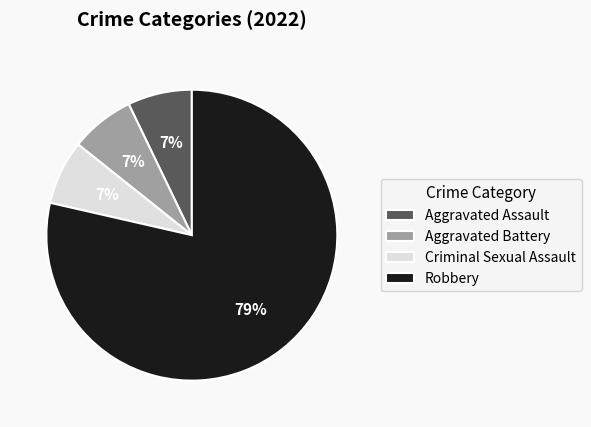

To the nearest percent, what is the combined percentage of Aggravated Assault and Aggravated Battery?

14%